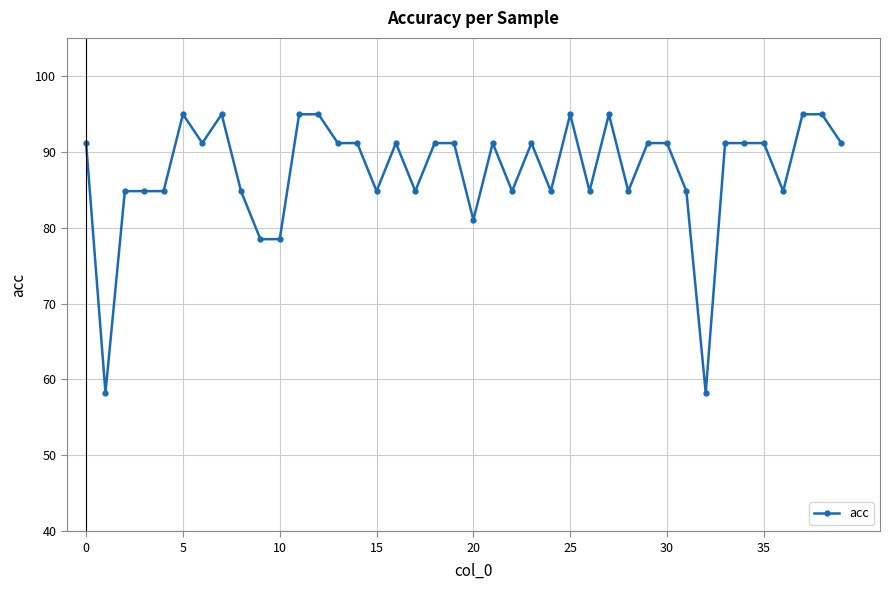

What is the difference between the second highest and second lowest values?

36.7